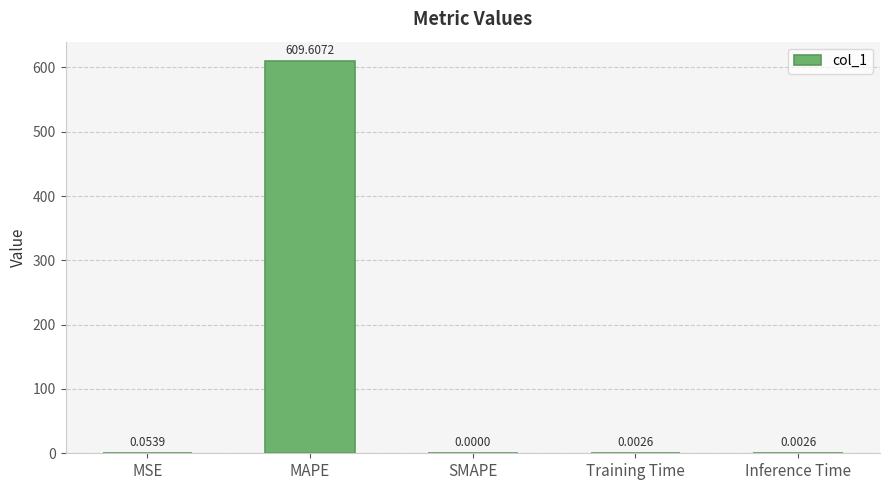

What is the maximum value shown in the chart?

609.6